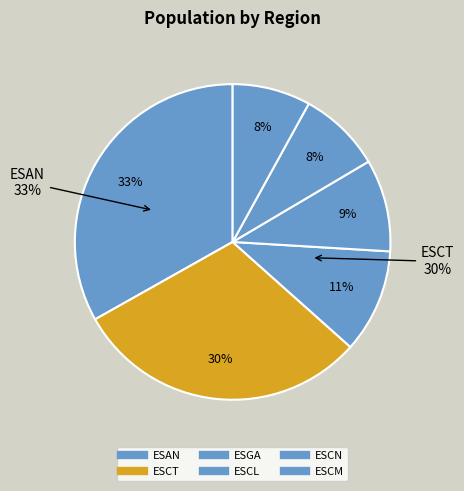

Does any single category account for the majority?

No